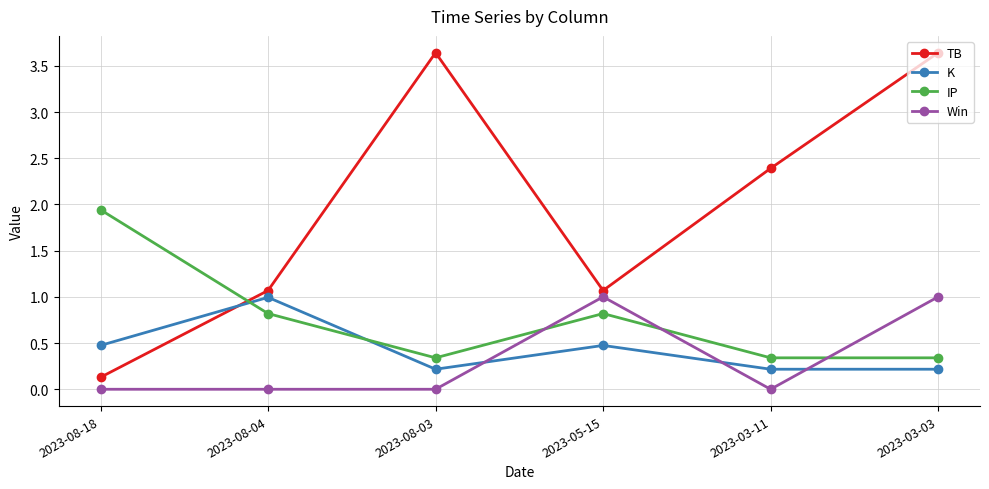

Rank the series at 2023-03-03 from lowest to highest value.

K, IP, Win, TB